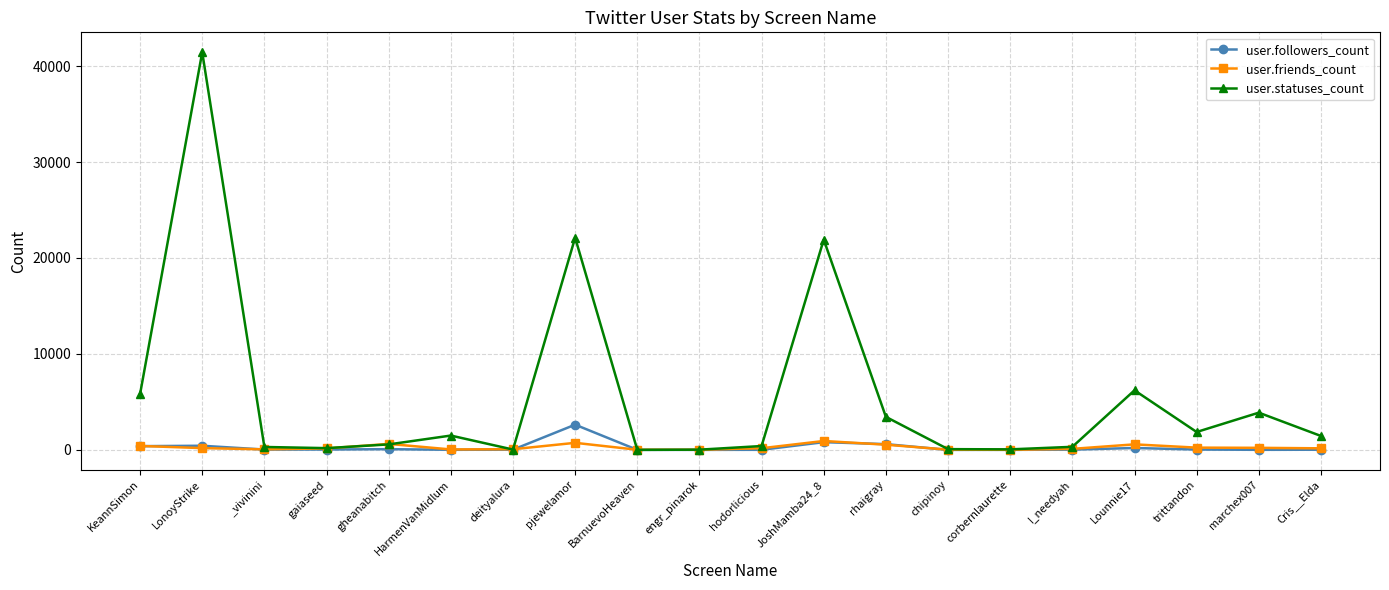

What is the difference between the second highest and second lowest values in the user.followers_count series?

802